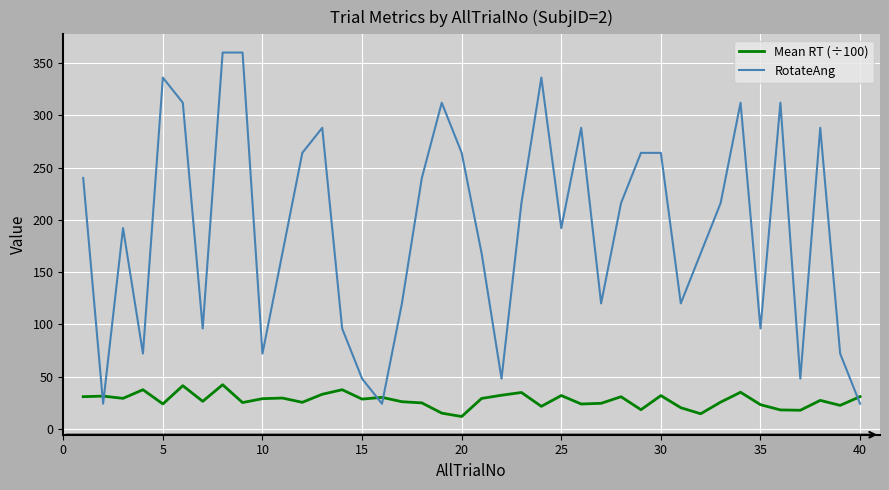

Which series has the widest spread of values?

RotateAng